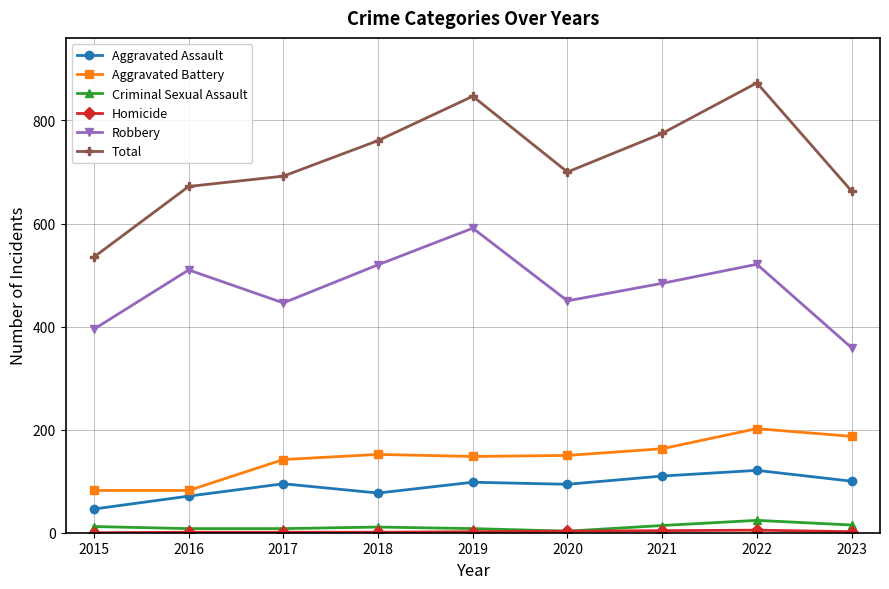

What is the sum of the Robbery values at 2019 and 2021?

1075